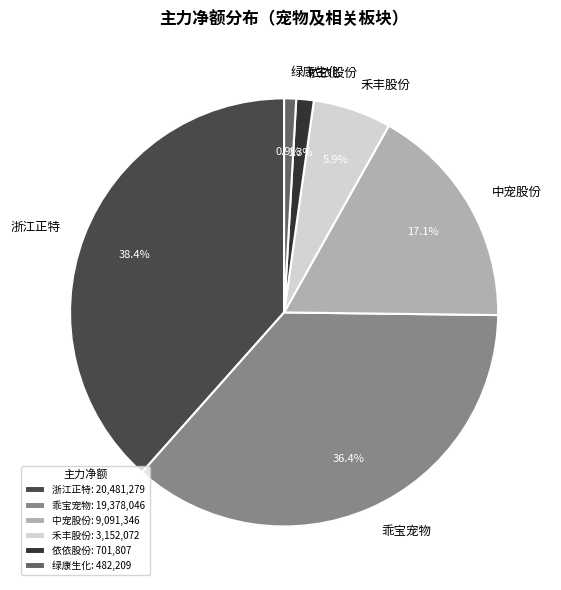

Which slice is the largest?

浙江正特